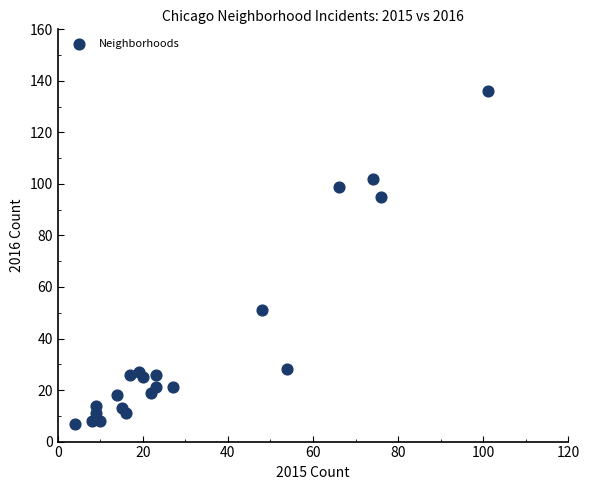

What Y value in the scatter plot is closest to 71?

51